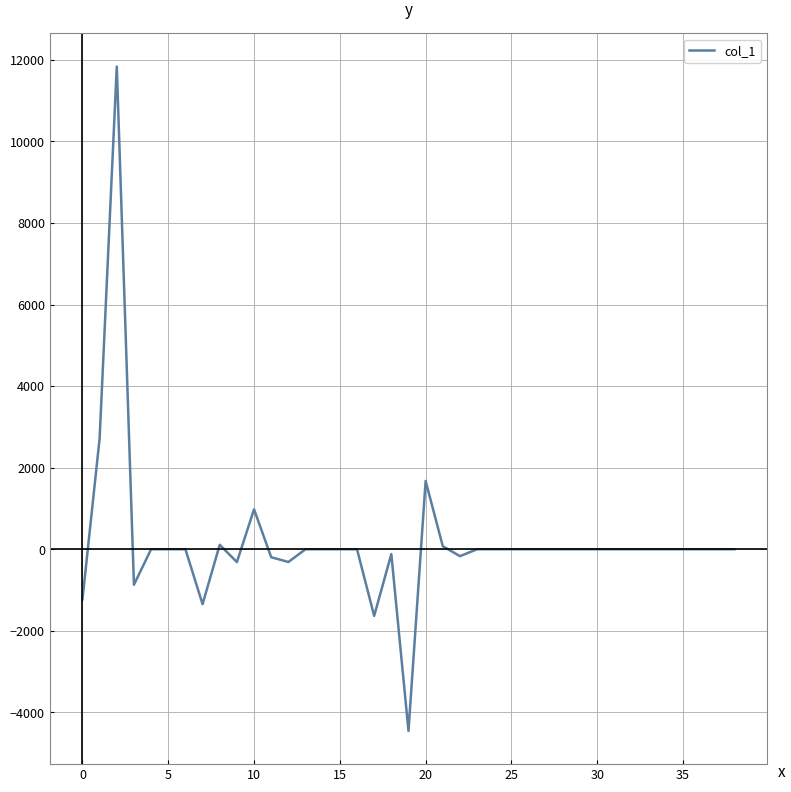

What is the greatest value displayed?

11834.1